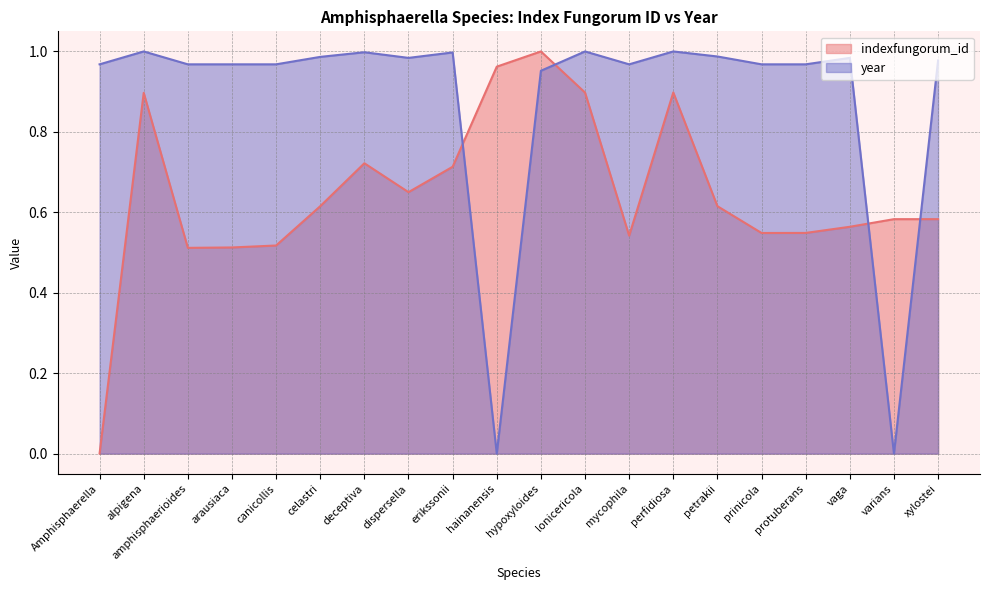

List the series in order of their peak value, highest first.

indexfungorum_id, year